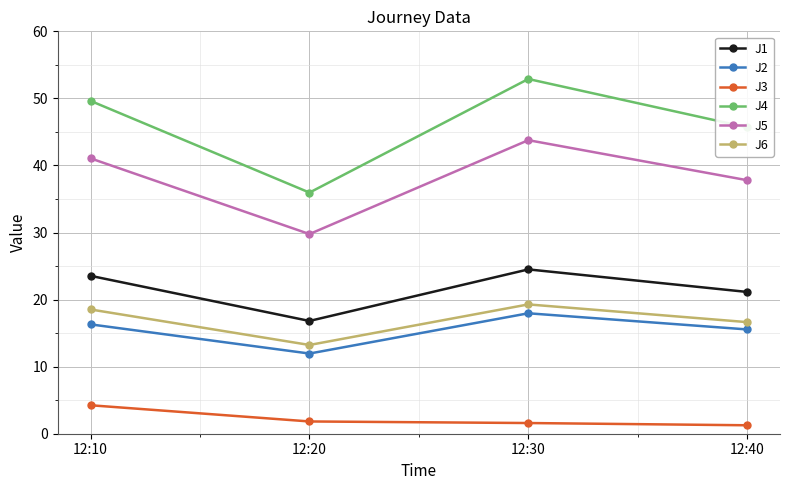

At which label does J2 first exceed 16?

12:10